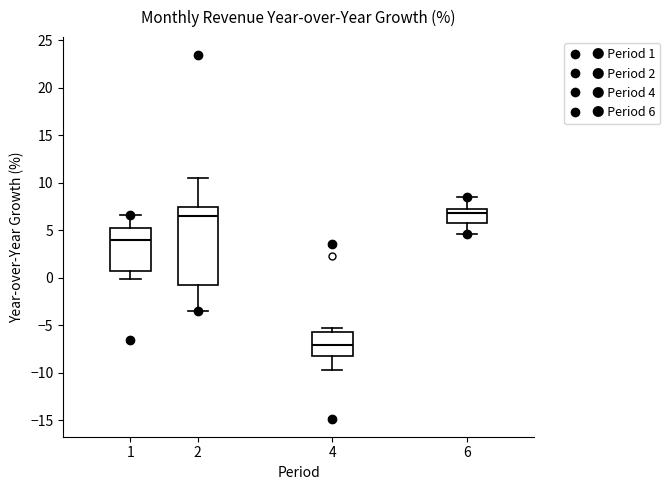

Comparing the boxes themselves (not the whiskers), which one is the tallest?

2